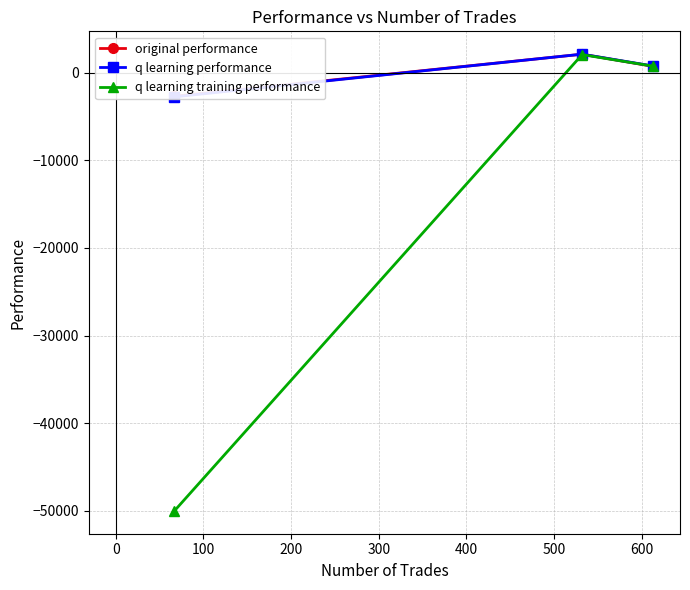

List the series in order of their peak value, highest first.

q learning performance, original performance, q learning training performance